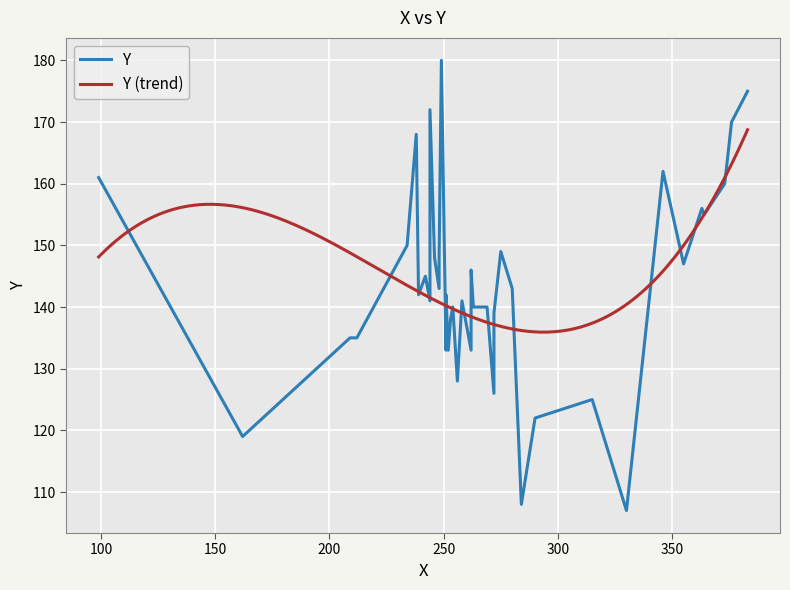

What is the highest value of the Y (trend) series?

168.8